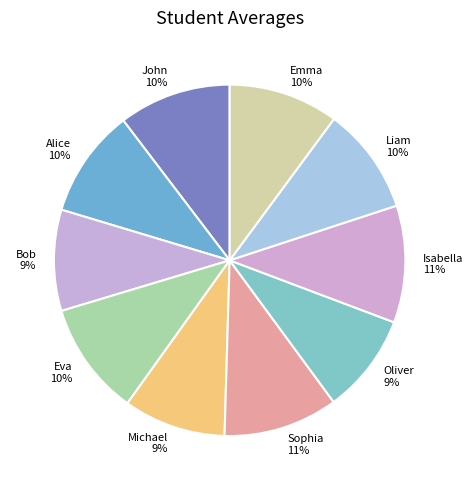

Which has a higher value, Eva or Oliver?

Eva